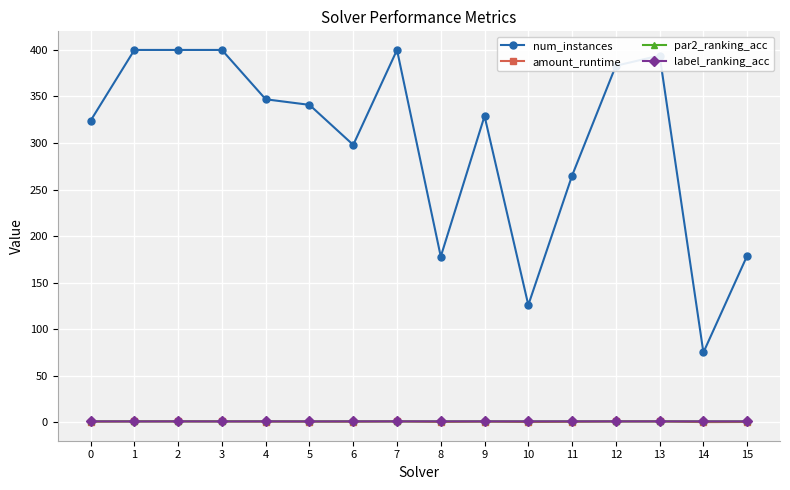

What is the sum of all num_instances values?

4839.0